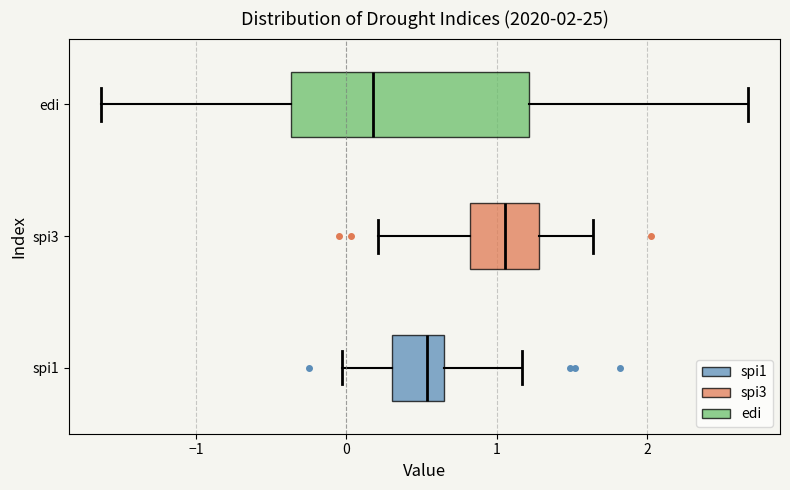

Reading bottom to top, transcribe this box plot: for each box, give where its median line is, the range the box spans, and where its two whiskers end, as read against the x-axis. The values are not printed on the chart, so give them approximately, as read against the axis.

spi1: median 0.5, box 0.3 to 0.7, whiskers 0.0 to 1.2
spi3: median 1.1, box 0.8 to 1.3, whiskers 0.2 to 1.6
edi: median 0.2, box -0.4 to 1.2, whiskers -1.6 to 2.7